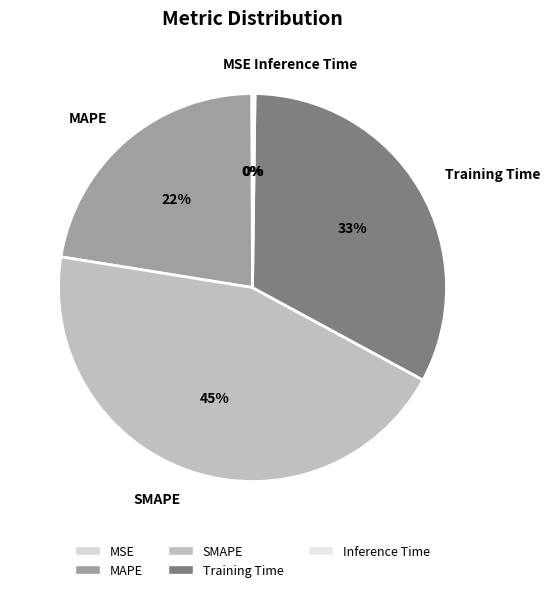

Does SMAPE represent more than half of the total?

No